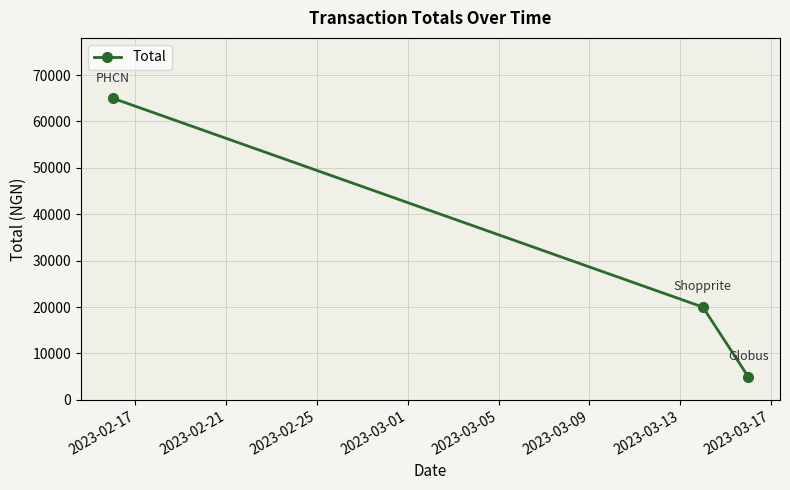

What is the value of the 3rd point from the left?

5000